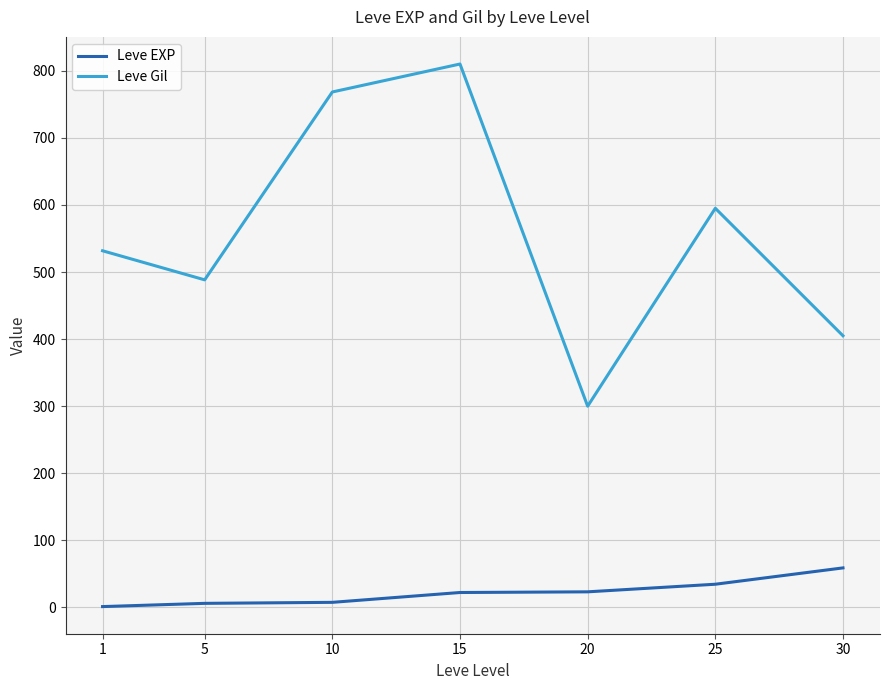

The Leve Gil series shows 488.3 at 5. True or false?

True